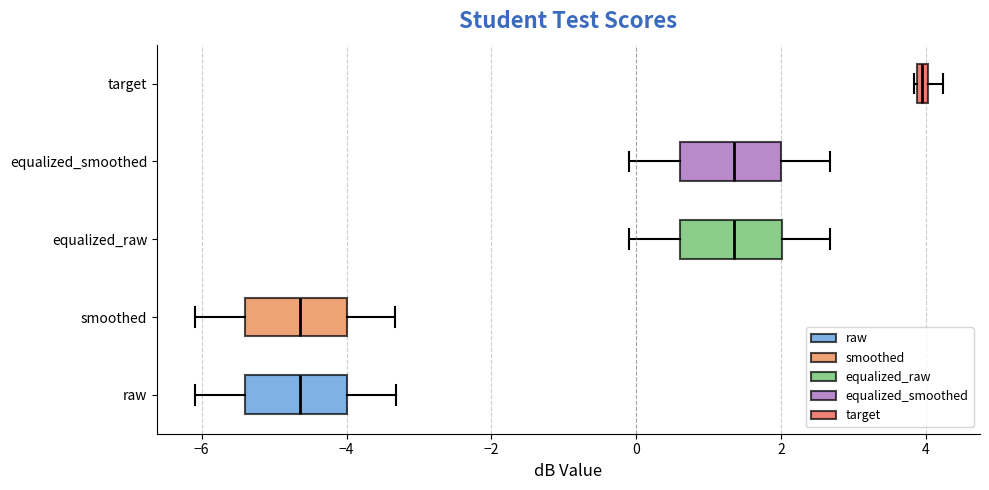

Where is the right edge of the box for raw on the x-axis? The values are not printed on the chart, so give them approximately, as read against the axis.

-4.0